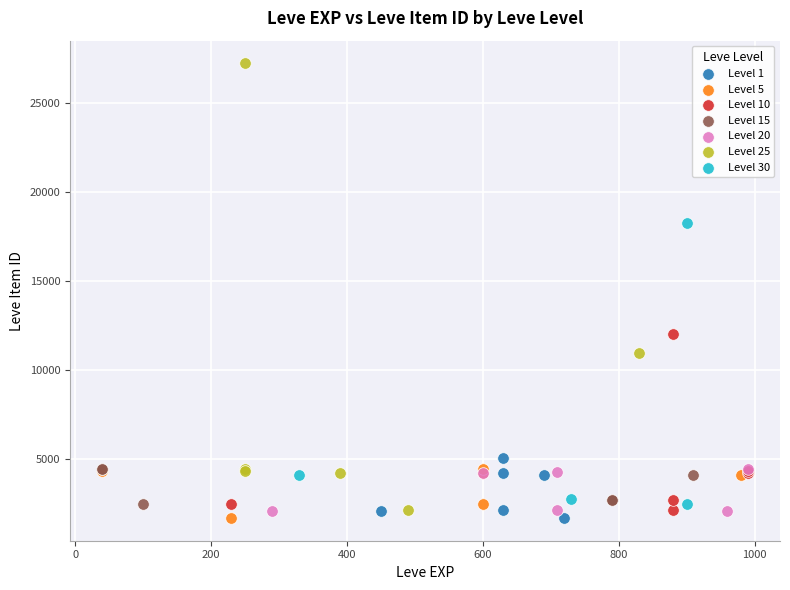

Which series has the largest Y range (max minus min)?

Level 25